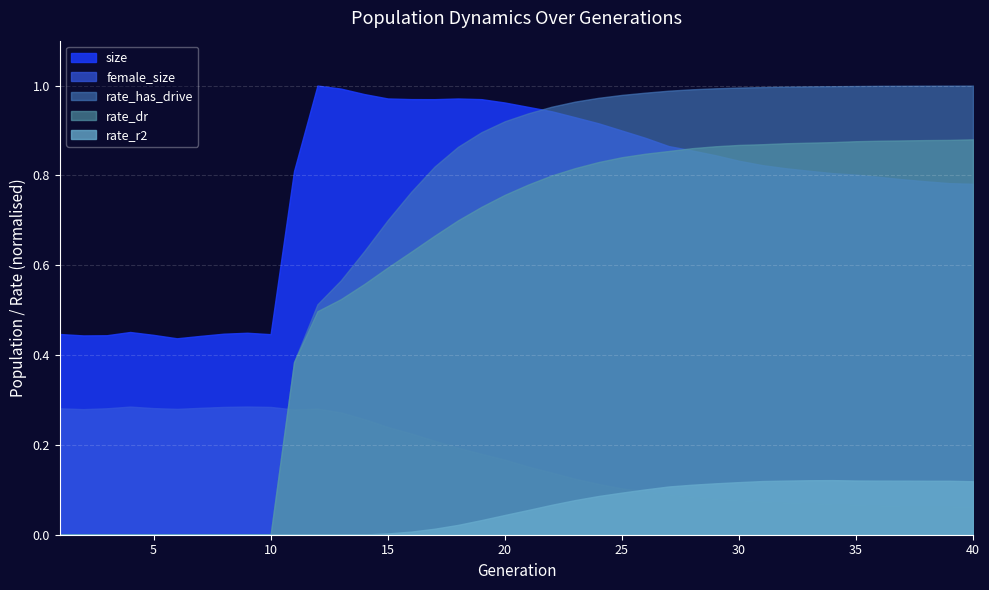

Rank the series at 1 from lowest to highest value.

rate_dr, rate_has_drive, rate_r2, female_size, size